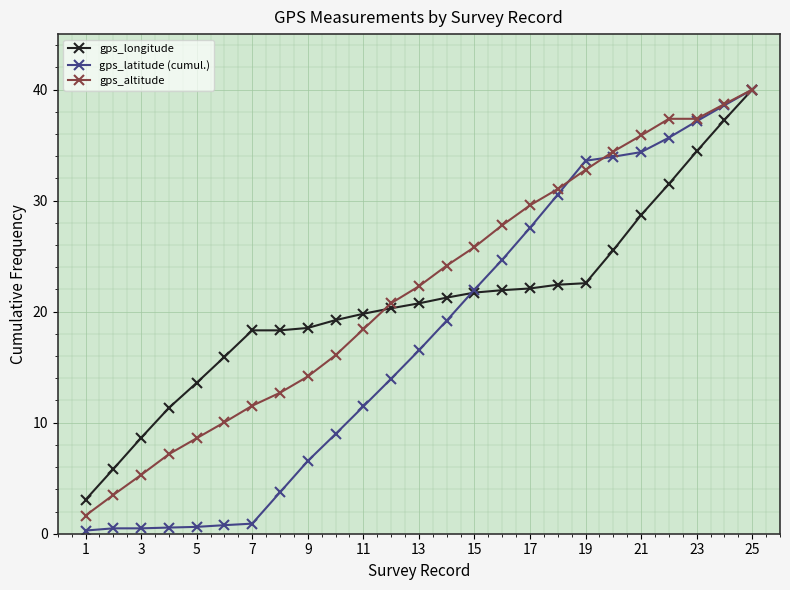

Which series has the largest range (max minus min)?

gps_latitude (cumul.)